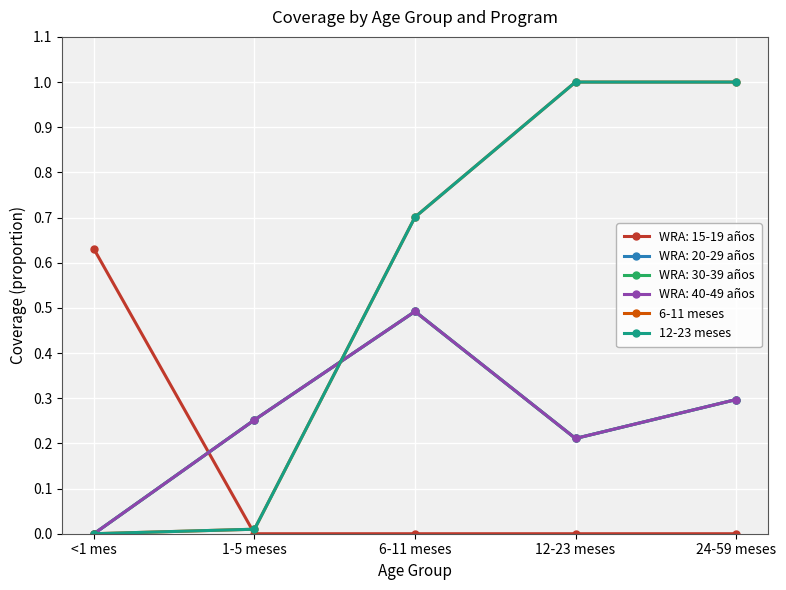

True or false: 6-11 meses has more than 1 points higher than both neighbors.

False